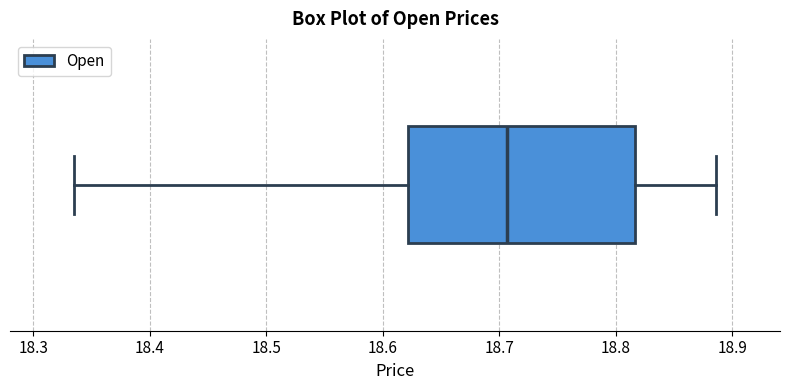

Where does the median line of the box sit on the x-axis? The values are not printed on the chart, so give them approximately, as read against the axis.

18.71